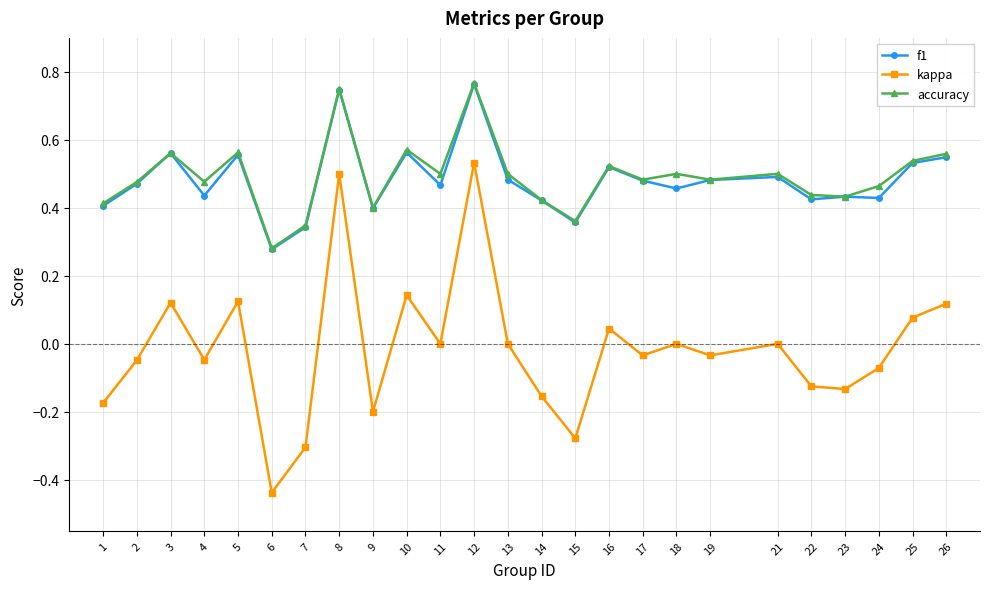

How many interior local peaks does the accuracy series have?

8